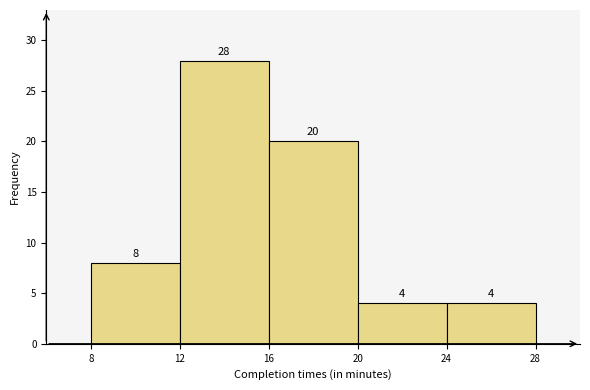

Reading left to right, transcribe this chart: for each bar, give the range it covers on the x-axis and its height.

8 to 12: 8
12 to 16: 28
16 to 20: 20
20 to 24: 4
24 to 28: 4